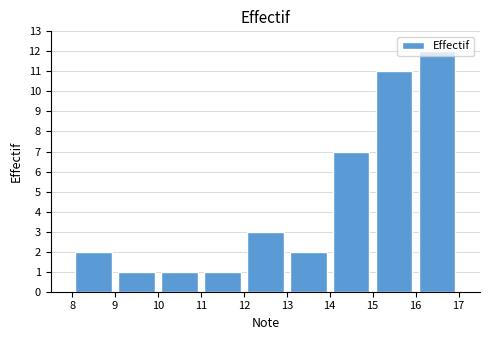

Reading left to right, list every bar in this chart as the range it spans on the x-axis followed by its height. The values are not printed on the chart, so give them approximately, as read against the axis.

8 to 9: 2
9 to 10: 1
10 to 11: 1
11 to 12: 1
12 to 13: 3
13 to 14: 2
14 to 15: 7
15 to 16: 11
16 to 17: 12